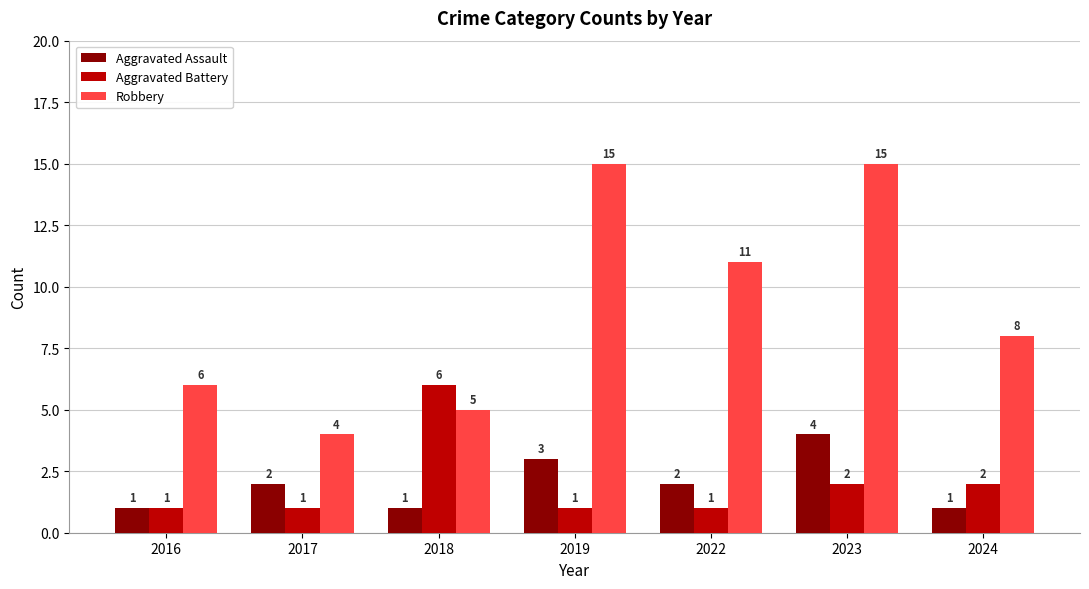

What is the sum of all Robbery values?

64